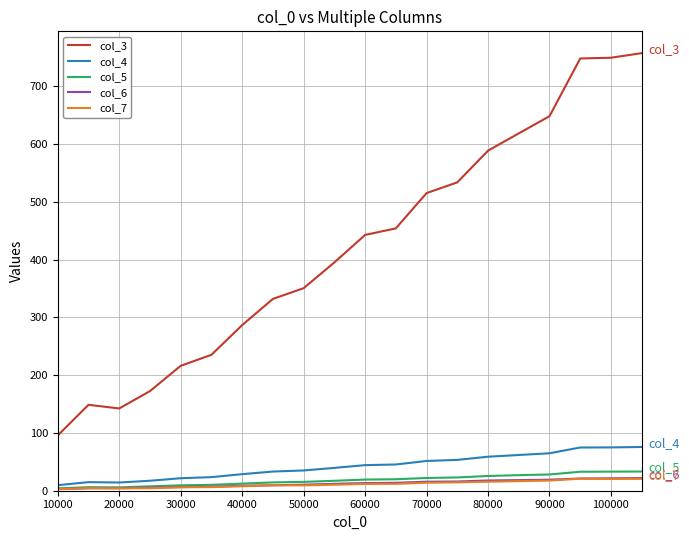

True or false: col_7 and col_3 cross at least once.

False